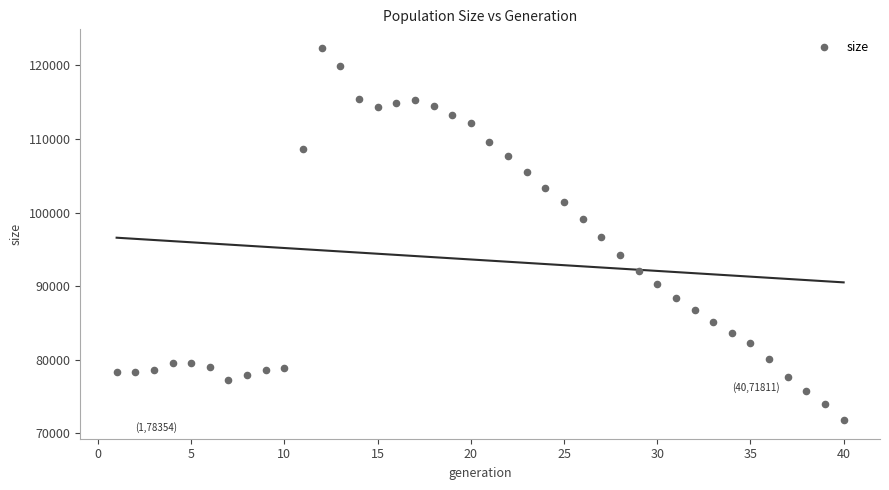

What is the range of Y values (max minus min)?

50552